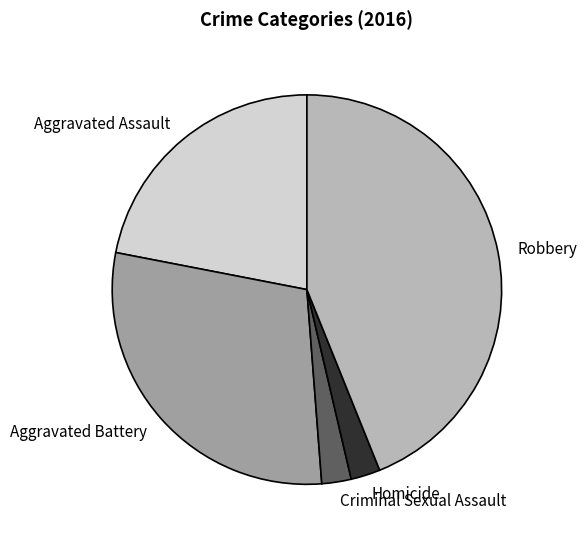

Combined, do Criminal Sexual Assault and Aggravated Battery account for over 50%?

No